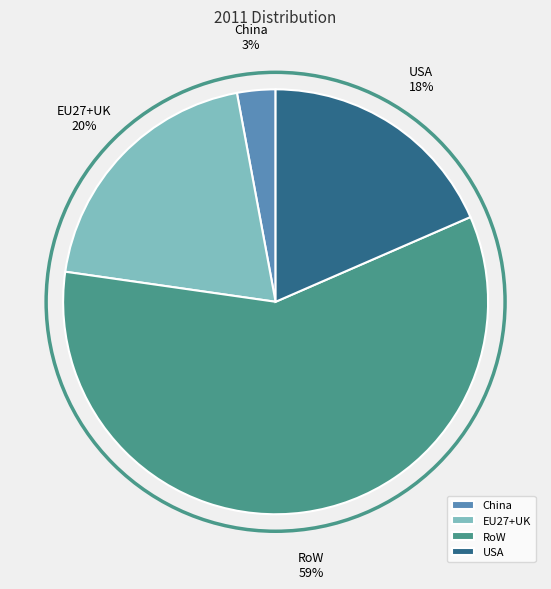

Does China represent more than half of the total?

No